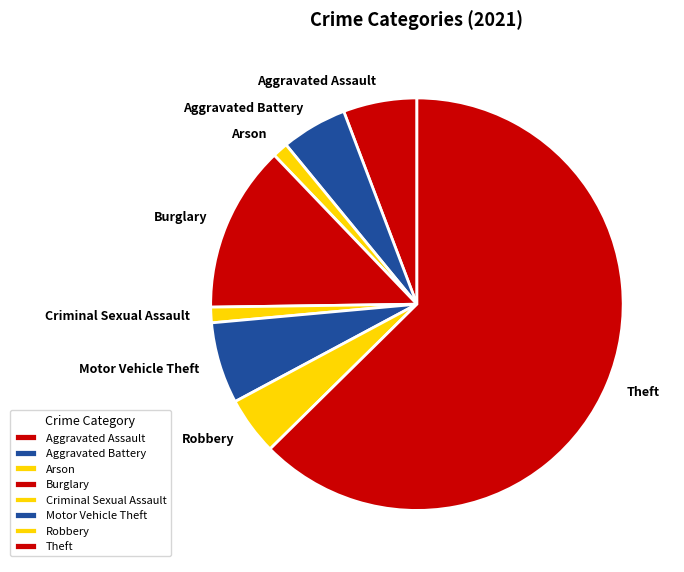

Does any single category account for the majority?

Yes